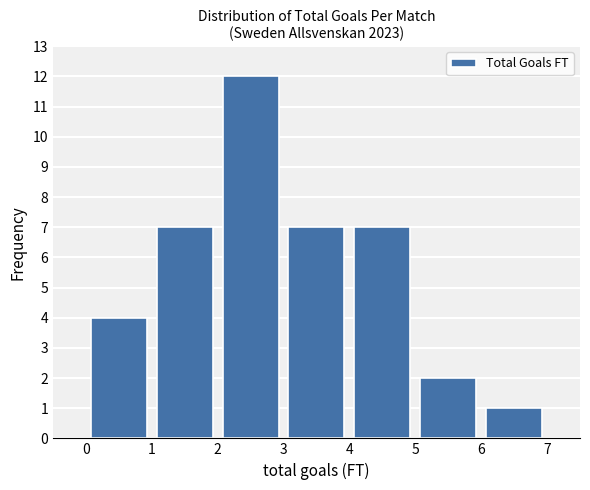

Reading left to right, list every bar in this chart as the range it spans on the x-axis followed by its height. The values are not printed on the chart, so give them approximately, as read against the axis.

0 to 1: 4
1 to 2: 7
2 to 3: 12
3 to 4: 7
4 to 5: 7
5 to 6: 2
6 to 7: 1